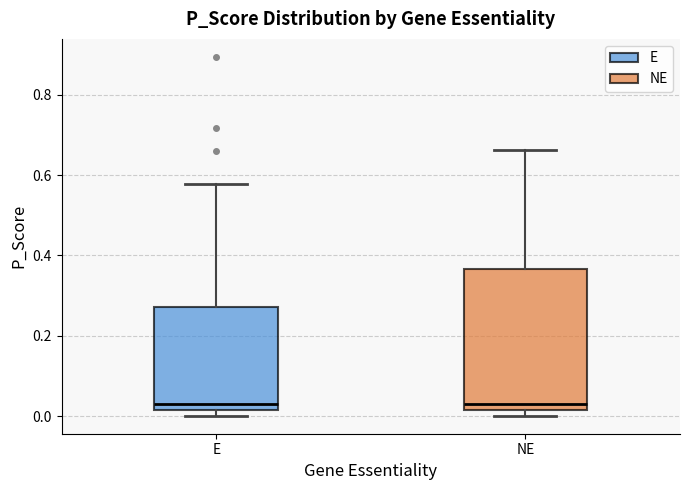

Reading left to right, transcribe this box plot: for each box, give where its median line is, the range the box spans, and where its two whiskers end, as read against the y-axis. The values are not printed on the chart, so give them approximately, as read against the axis.

E: median 0.02 (just above the box's lower edge), box 0.02 to 0.28, whiskers 0.00 to 0.58
NE: median 0.02 (just above the box's lower edge), box 0.02 to 0.36, whiskers 0.00 to 0.66